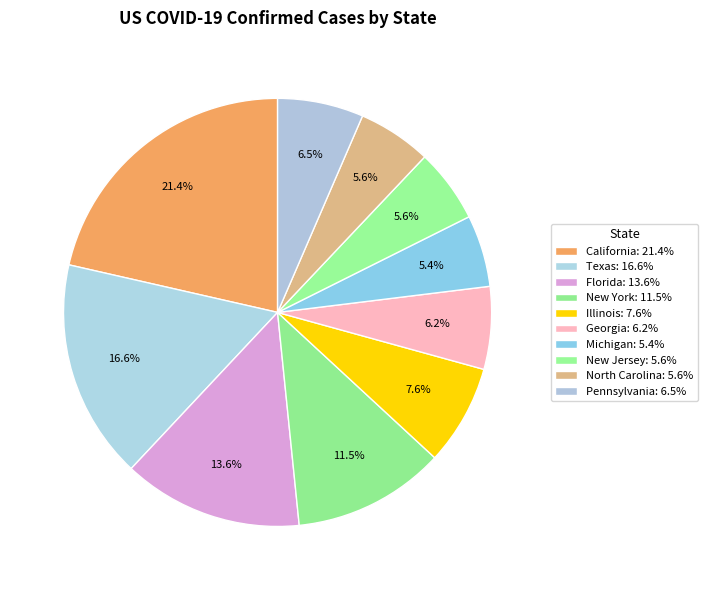

To the nearest percent, what is the average slice percentage?

10%